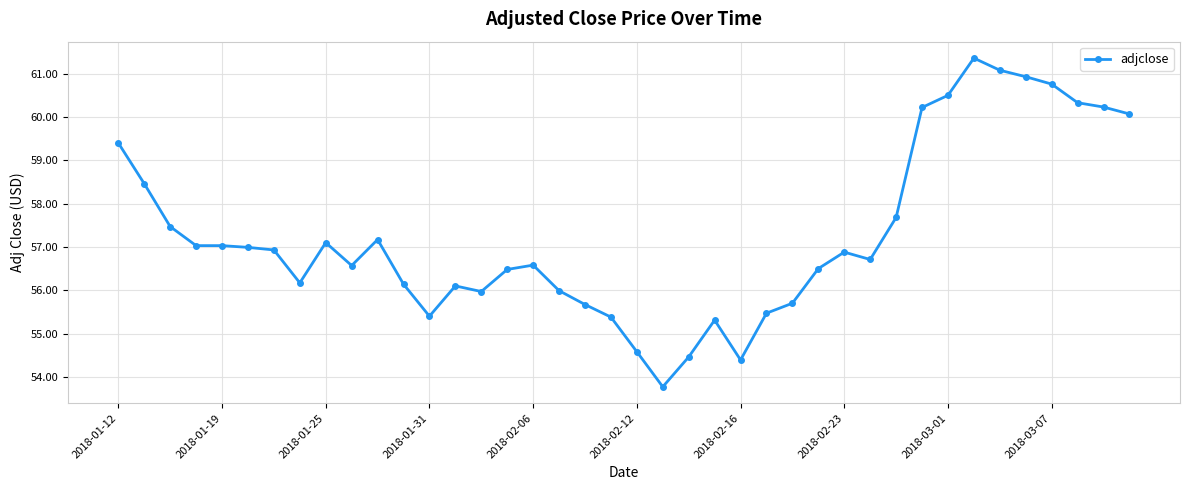

What is the value of the 22nd point from the left?

53.8